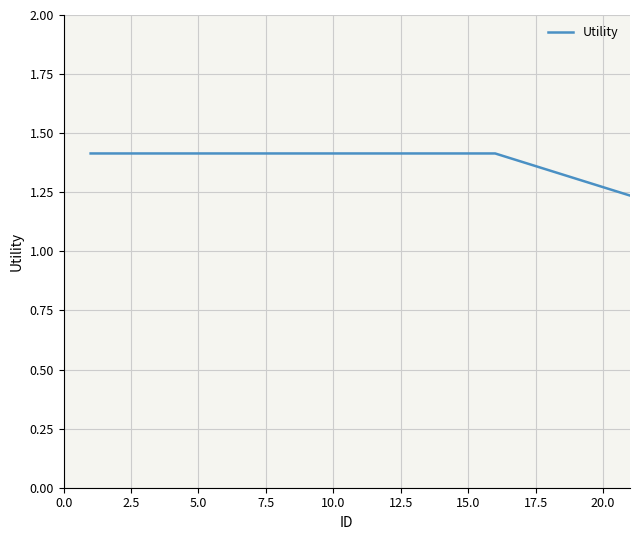

What is the difference between the maximum and minimum values?

0.7